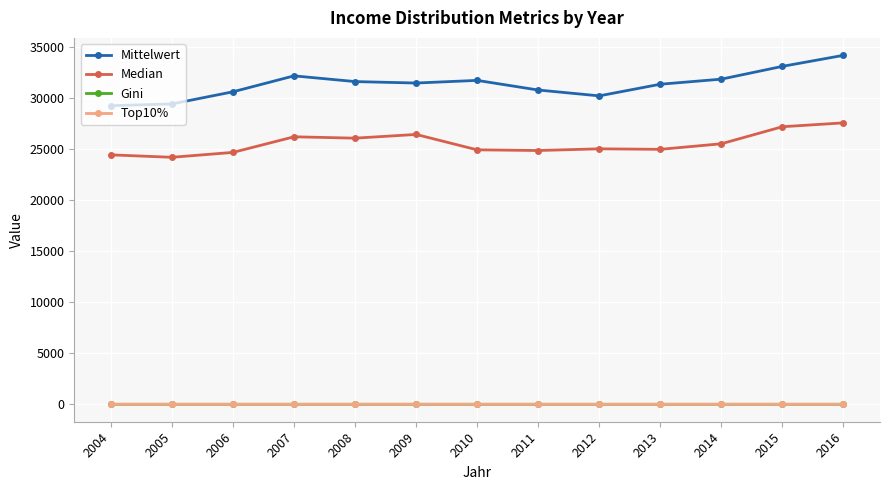

What is the sum of the Gini values at 2012 and 2004?

0.8